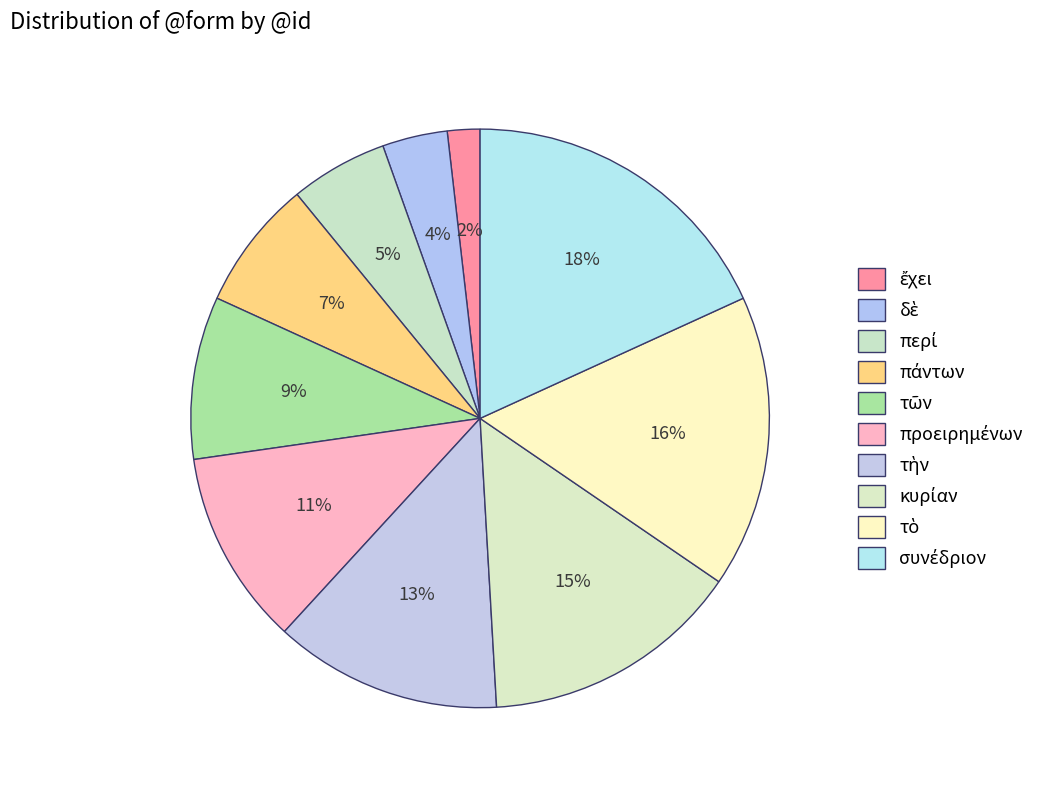

What is the ratio of the value at κυρίαν to the value at πάντων?

2.0